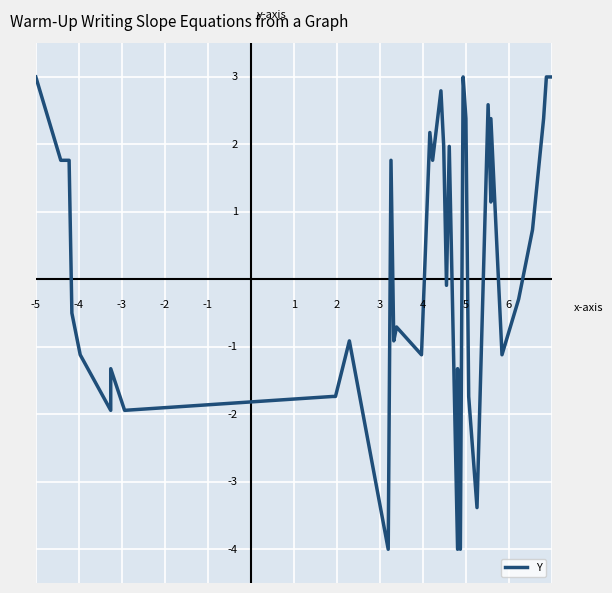

Is this an area chart (filled region under the line)?

No